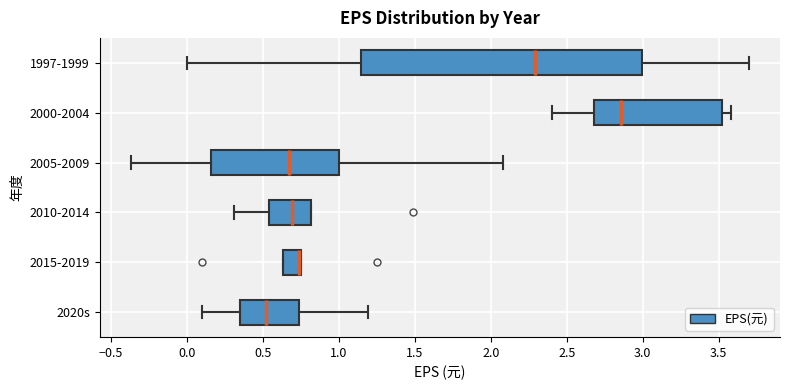

Which box is the widest, from its left edge to its right edge?

1997-1999